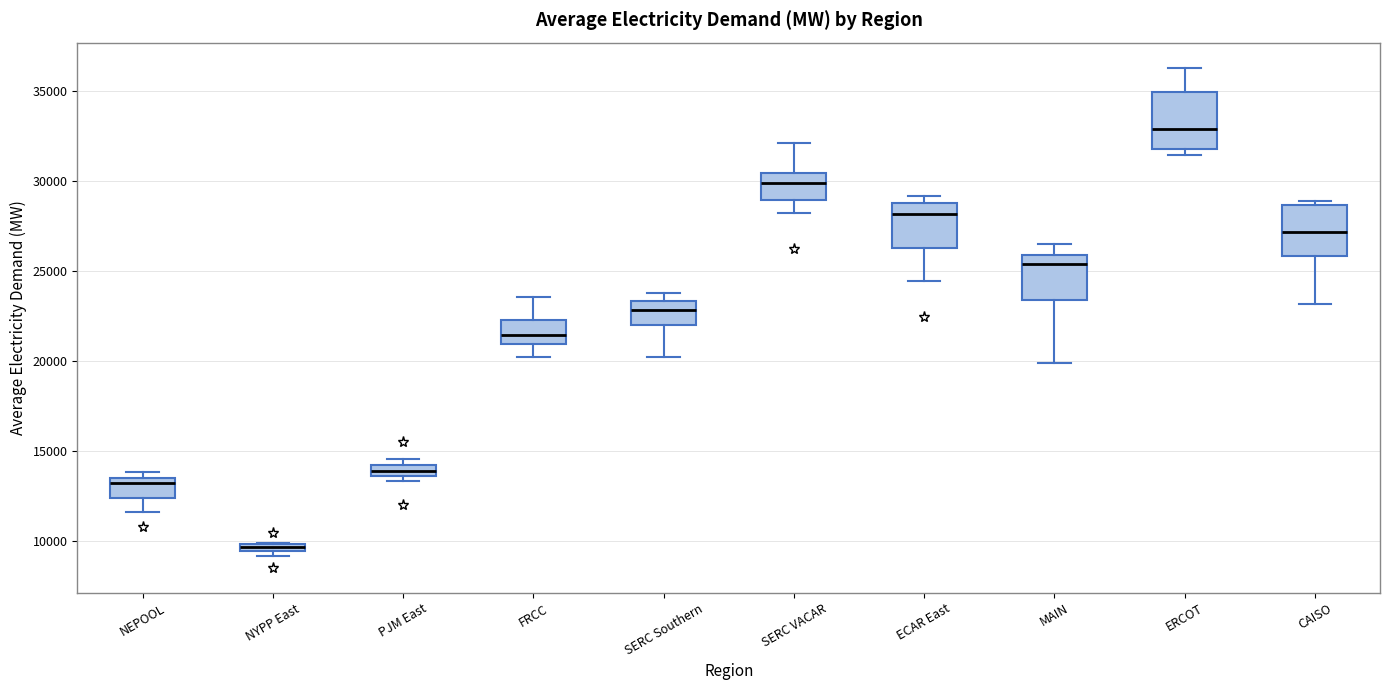

Which box has the highest median line?

ERCOT